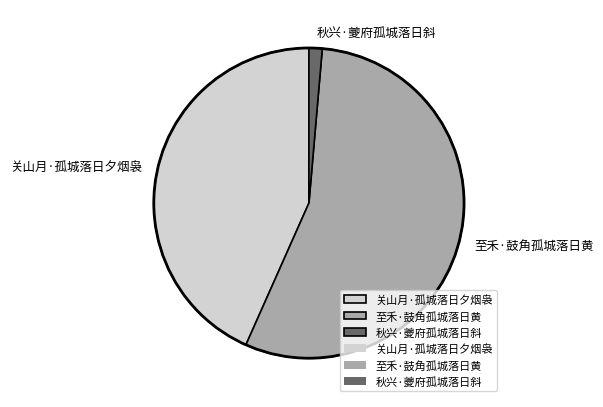

Count the number of slices in the pie.

3